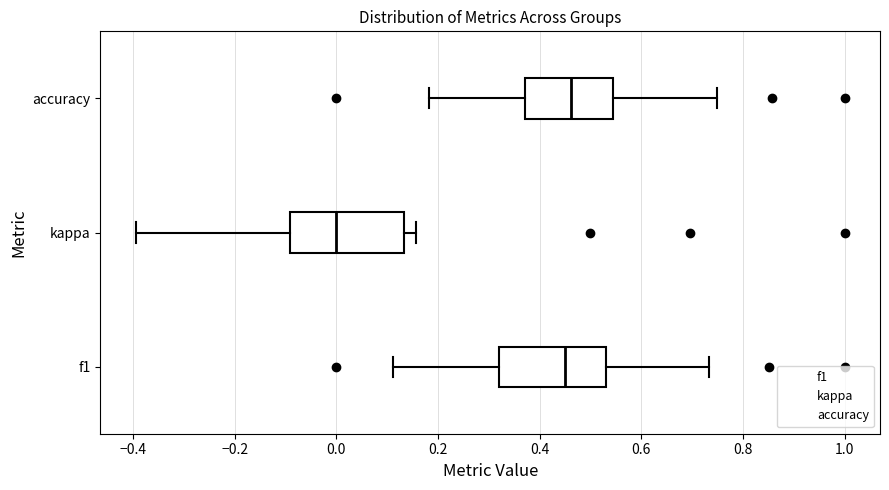

Reading bottom to top, transcribe this box plot: for each box, give where its median line is, the range the box spans, and where its two whiskers end, as read against the x-axis. The values are not printed on the chart, so give them approximately, as read against the axis.

f1: median 0.46, box 0.32 to 0.54, whiskers 0.12 to 0.74
kappa: median 0.00, box -0.10 to 0.14, whiskers -0.40 to 0.16
accuracy: median 0.46, box 0.38 to 0.54, whiskers 0.18 to 0.76